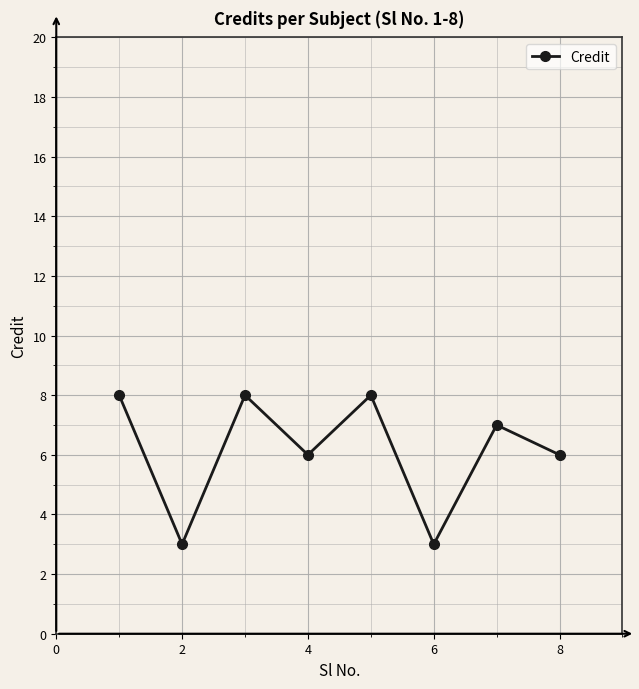

What is the value of the 5th point from the left?

8